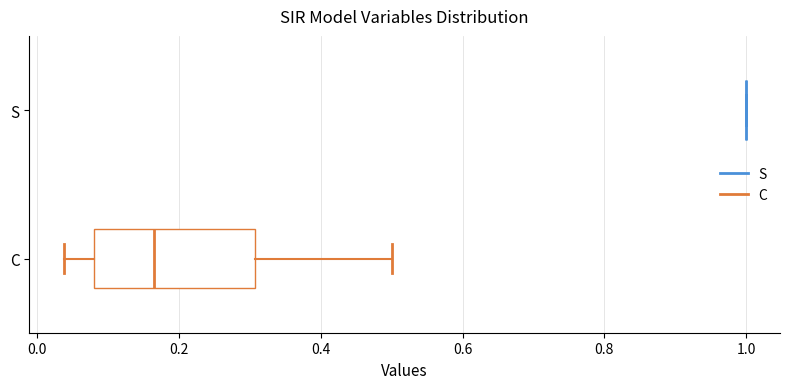

Reading bottom to top, transcribe this box plot: for each box, give where its median line is, the range the box spans, and where its two whiskers end, as read against the x-axis. The values are not printed on the chart, so give them approximately, as read against the axis.

C: median 0.16, box 0.08 to 0.30, whiskers 0.04 to 0.50
S: box collapsed to a line at 1.00, whiskers 1.00 to 1.00